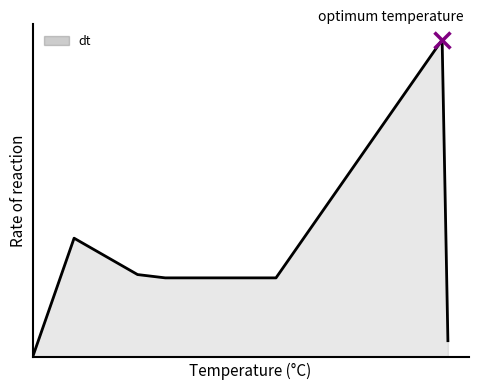

Does the chart display data point markers on the line(s)?

No